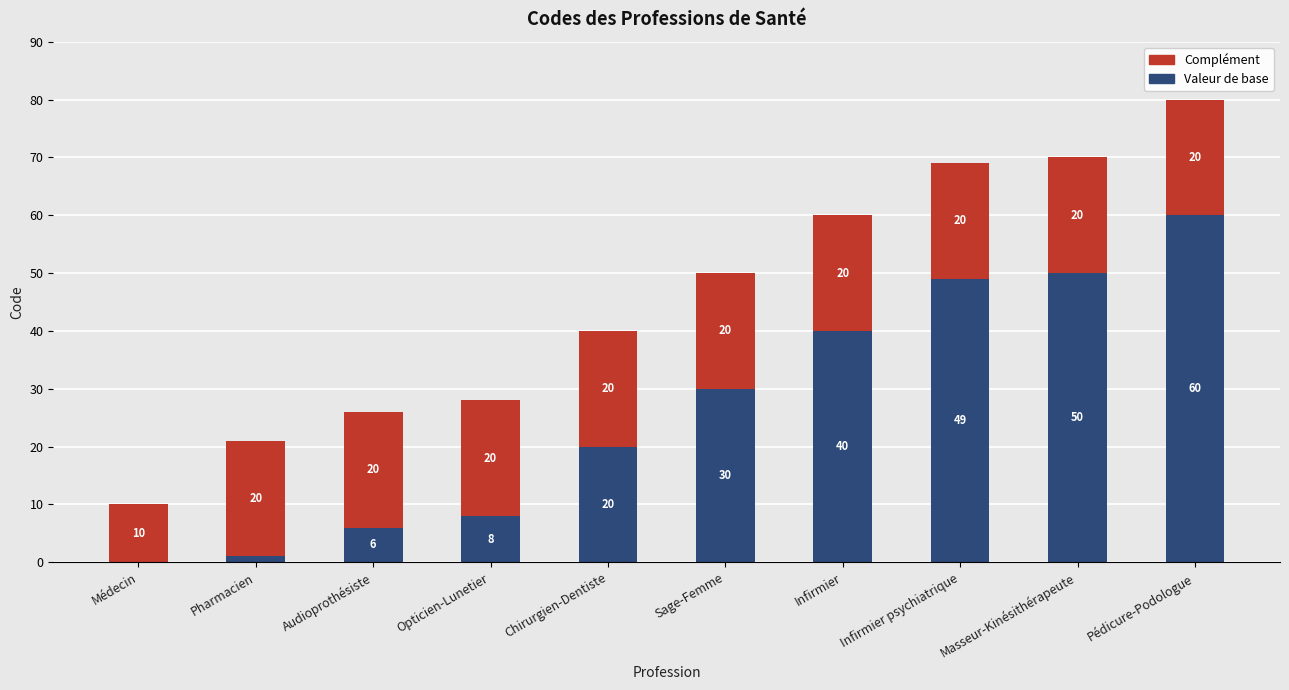

The value of Valeur de base at Opticien-Lunetier is 8. True or false?

True